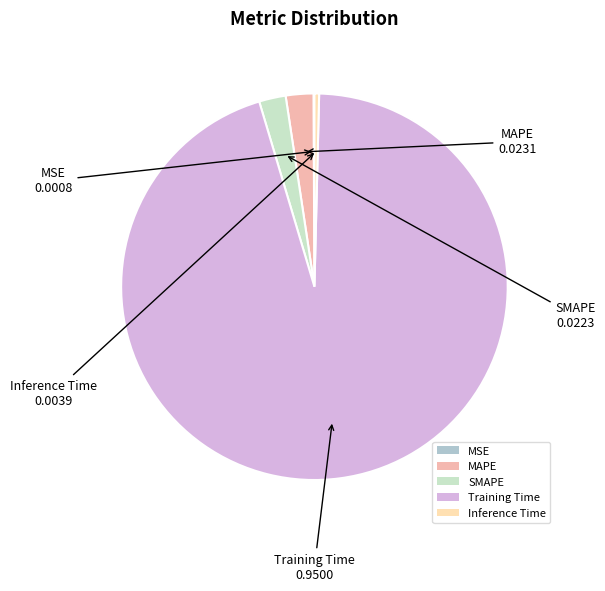

Do MAPE and Training Time together represent more than half of the pie?

Yes